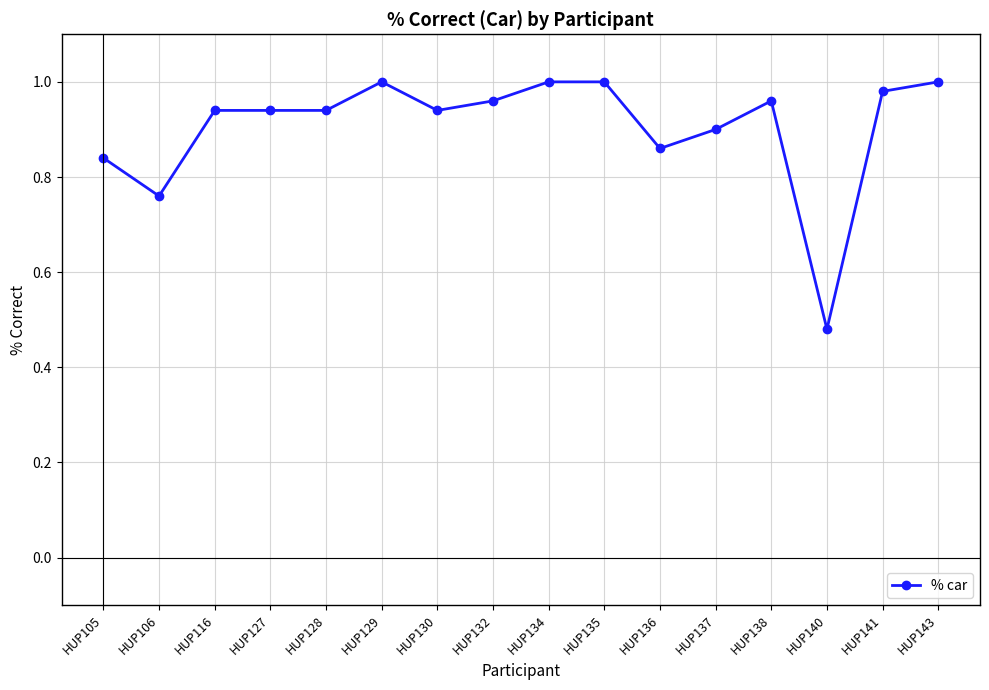

Is it true that the value at HUP141 is 1.4?

False